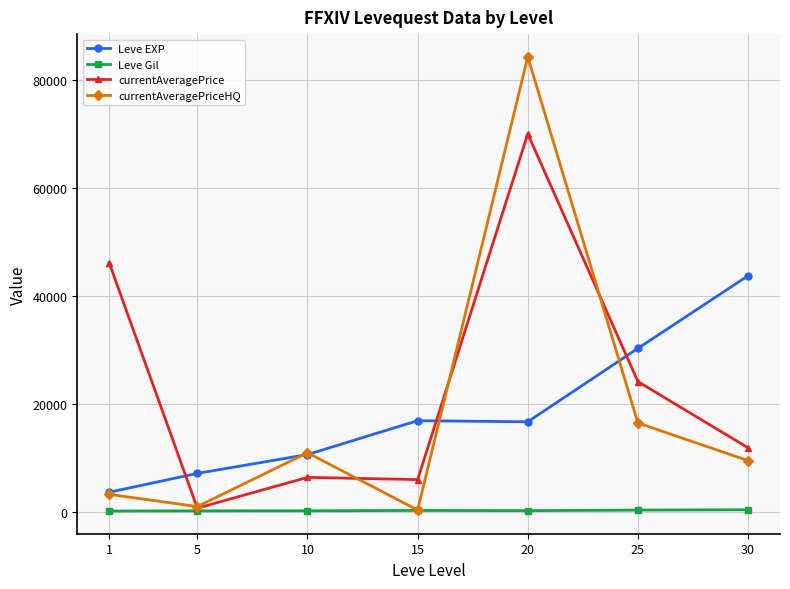

Where does the Leve Gil series first go above 198?

15